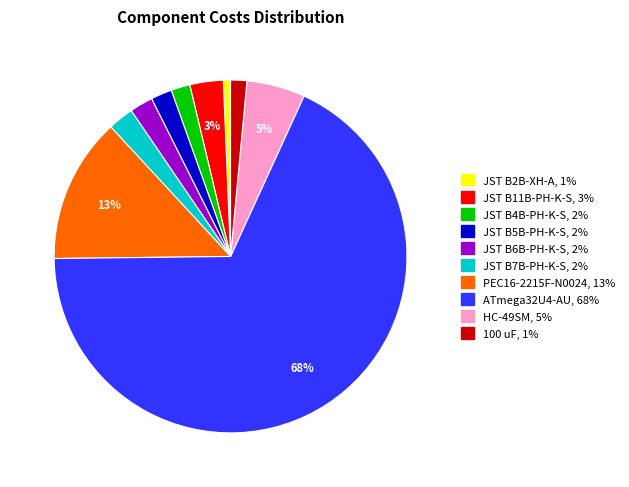

What percentage is the 100 uF slice, to the nearest percent?

1%